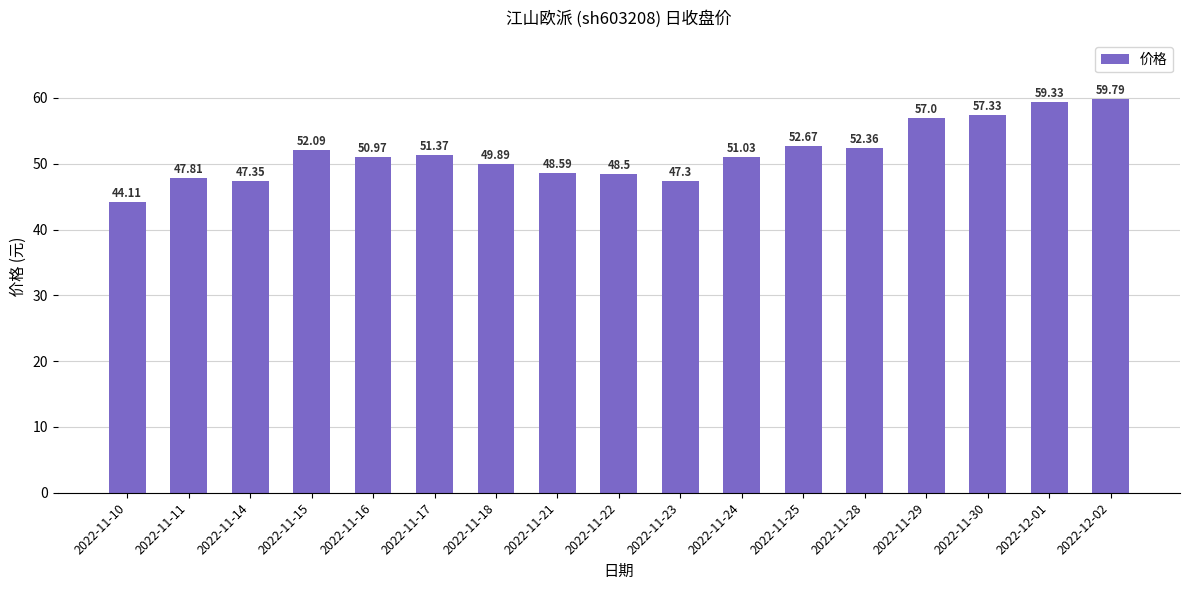

What position from the left is 2022-11-11?

2